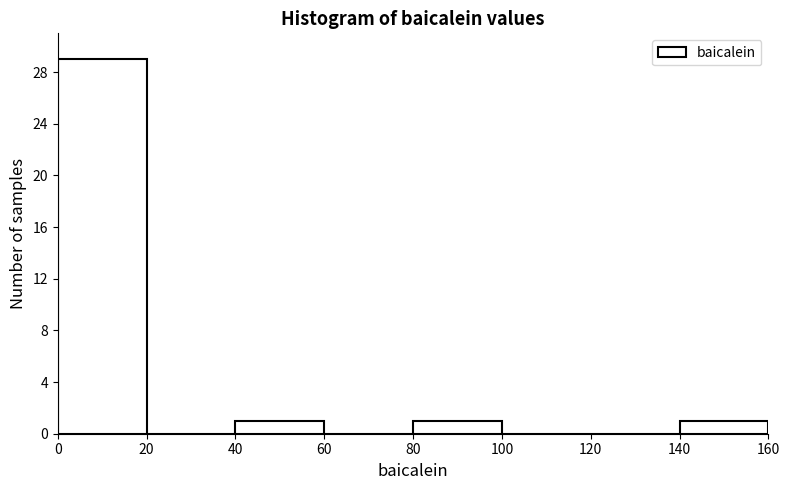

What is the height of the bar covering 140 to 160 on the x-axis? The values are not printed on the chart, so give them approximately, as read against the axis.

1